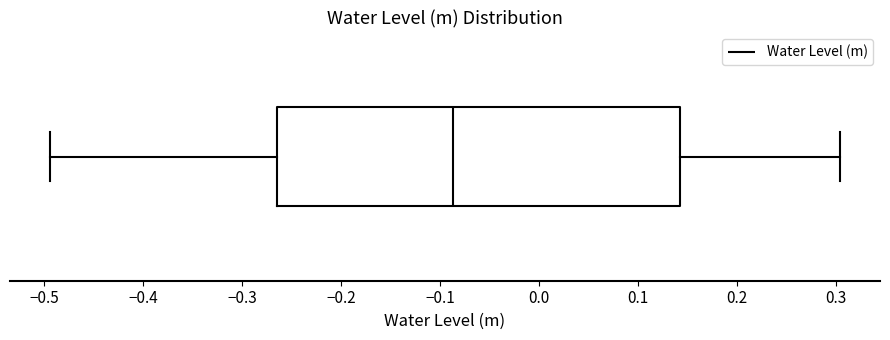

Where does the right whisker of the box end on the x-axis? The values are not printed on the chart, so give them approximately, as read against the axis.

0.30